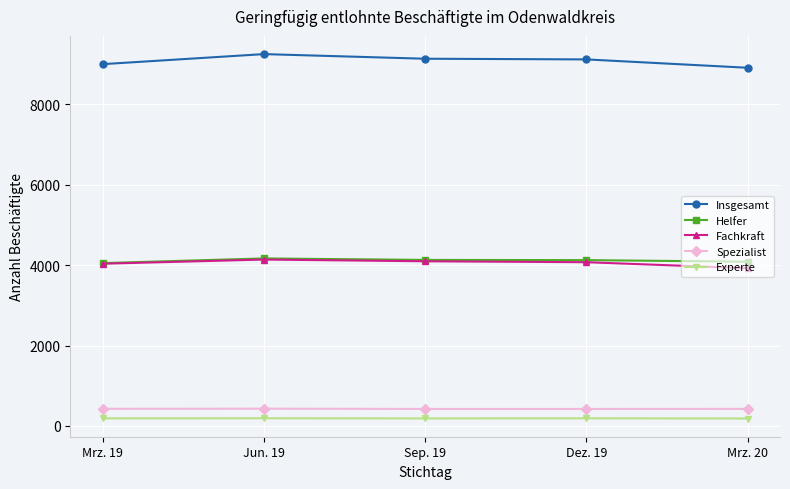

What is the label of the 1st point from the right?

Mrz. 20